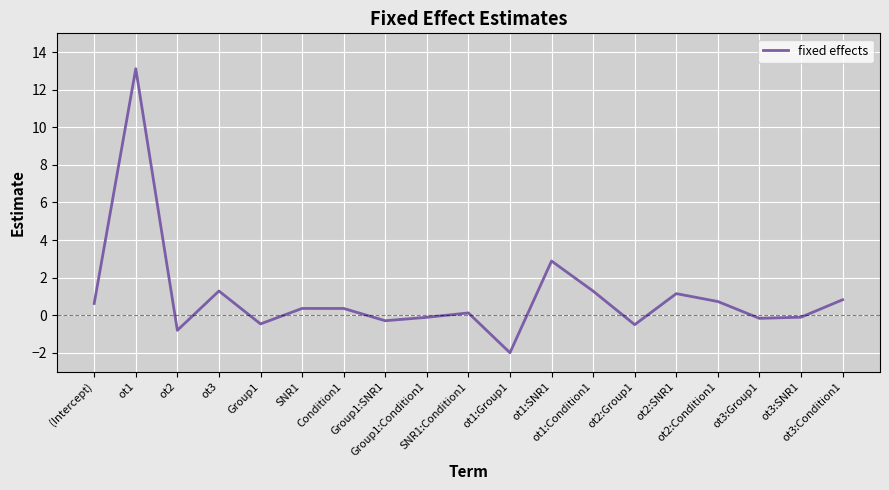

Which category has the lowest value across all series?

ot1:Group1